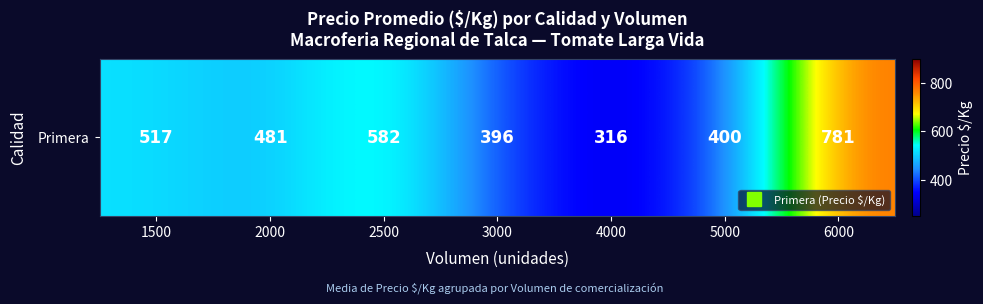

What is the difference between the maximum and minimum values?

465